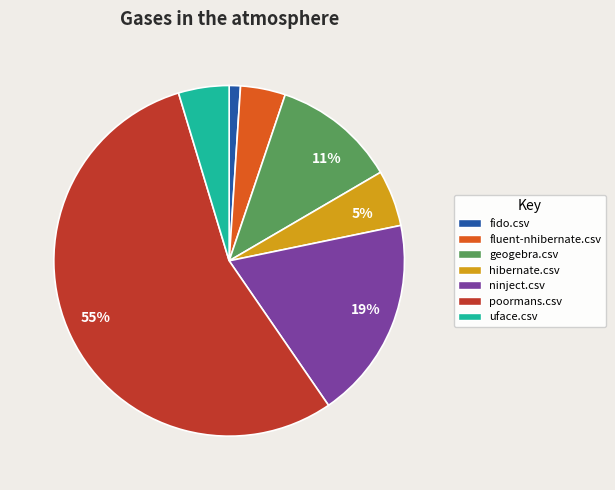

Does any single category account for the majority?

Yes